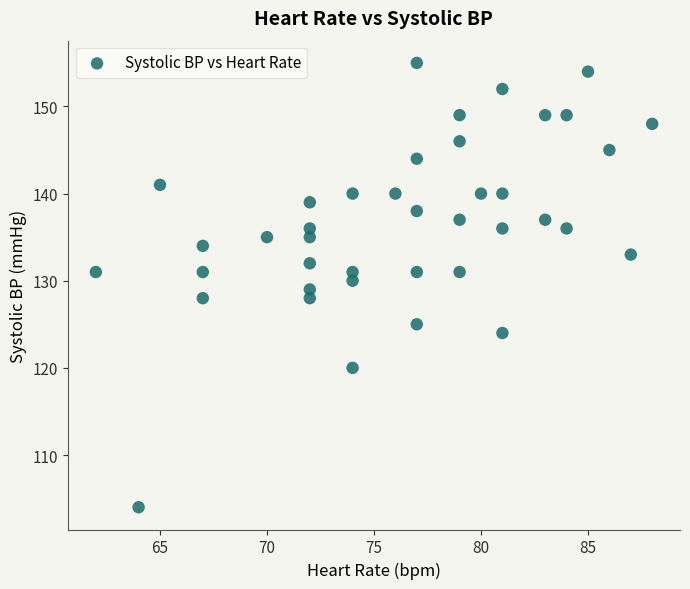

What is the range of Y values (max minus min)?

51